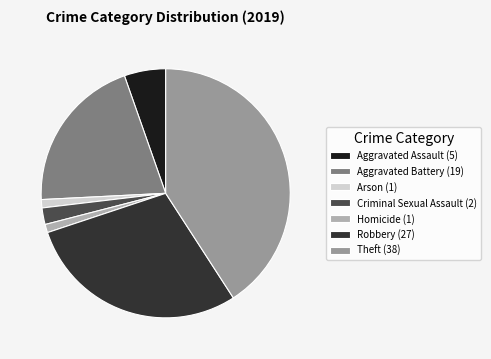

Combined, do Arson and Homicide account for over 50%?

No